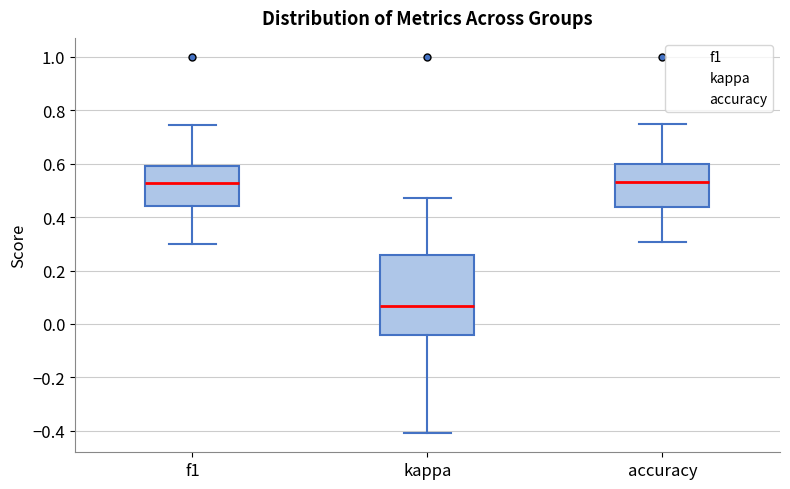

Reading left to right, transcribe this box plot: for each box, give where its median line is, the range the box spans, and where its two whiskers end, as read against the y-axis. The values are not printed on the chart, so give them approximately, as read against the axis.

f1: median 0.52, box 0.44 to 0.60, whiskers 0.30 to 0.74
kappa: median 0.06, box -0.04 to 0.26, whiskers -0.40 to 0.48
accuracy: median 0.54, box 0.44 to 0.60, whiskers 0.30 to 0.76